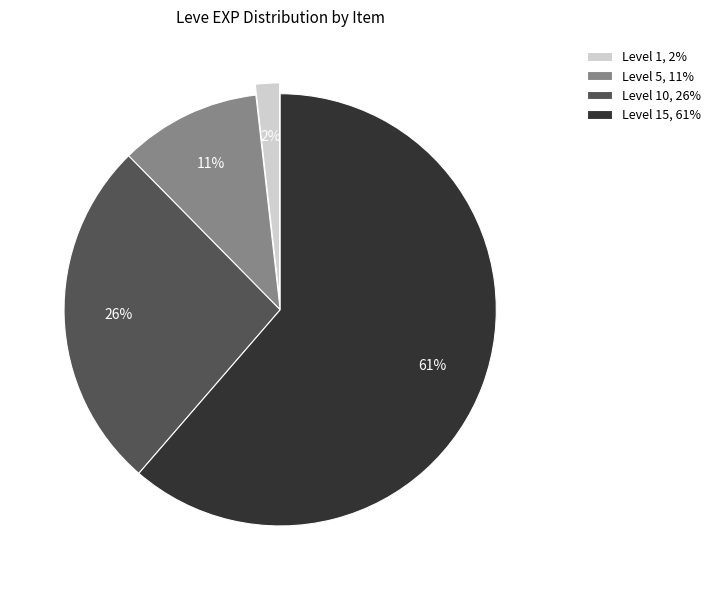

Which has a higher value, Level 15, 61% or Level 10, 26%?

Level 15, 61%